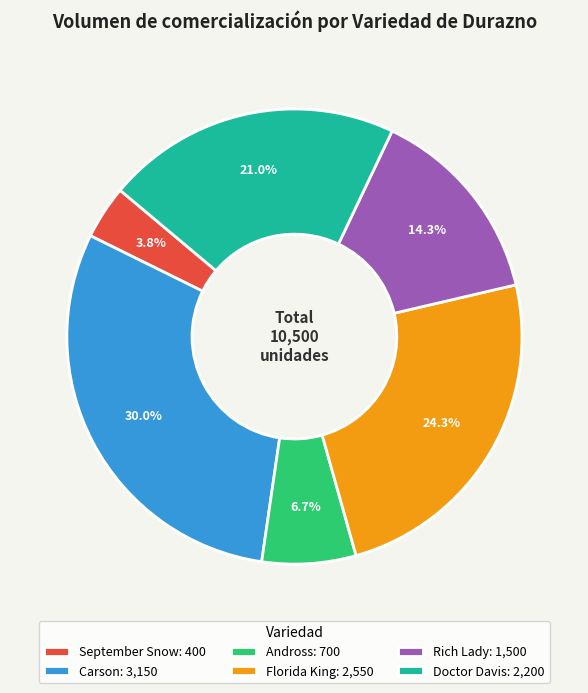

To the nearest percent, what is the average slice percentage?

17%